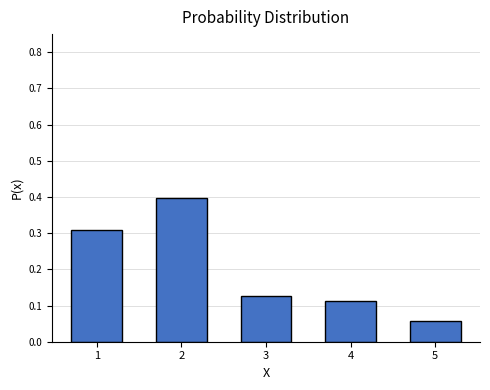

Which category has the lowest value across all series?

5